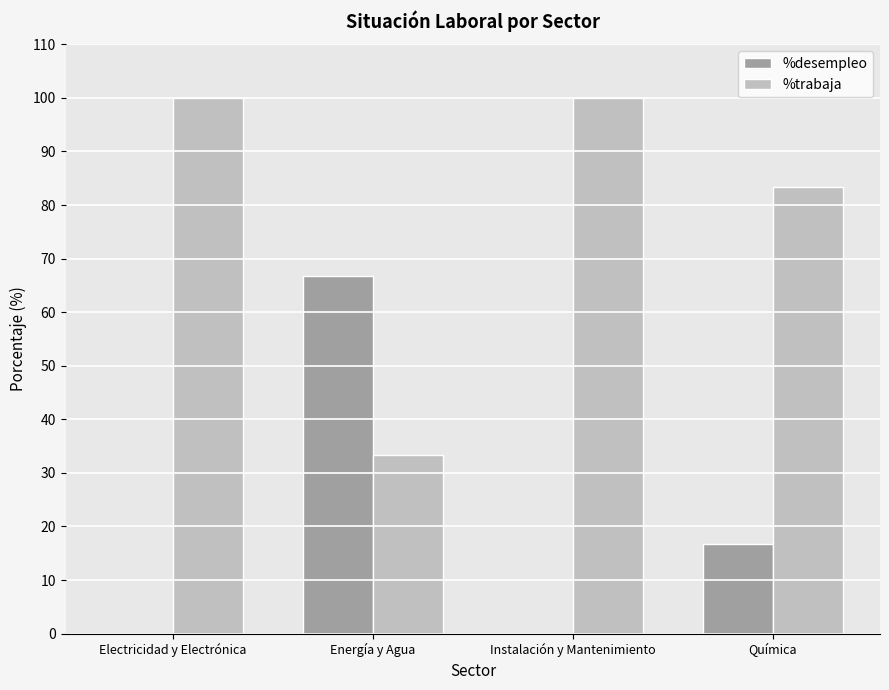

What is the highest value of the %desempleo series?

66.7